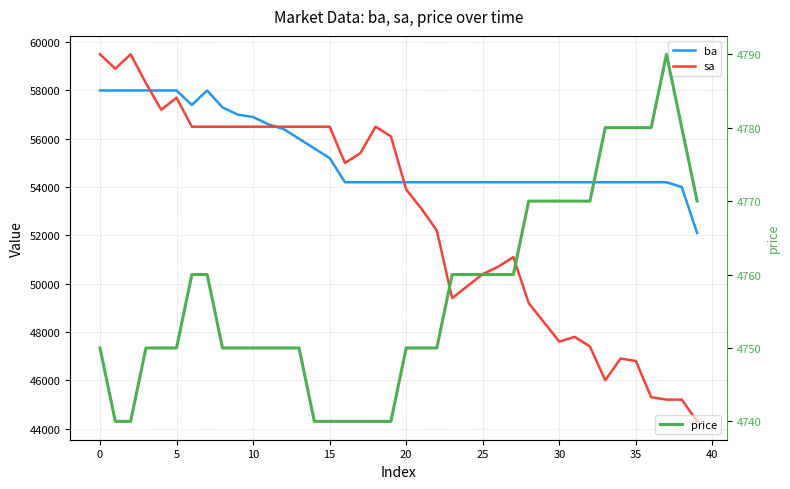

What is the maximum value for price?

4790